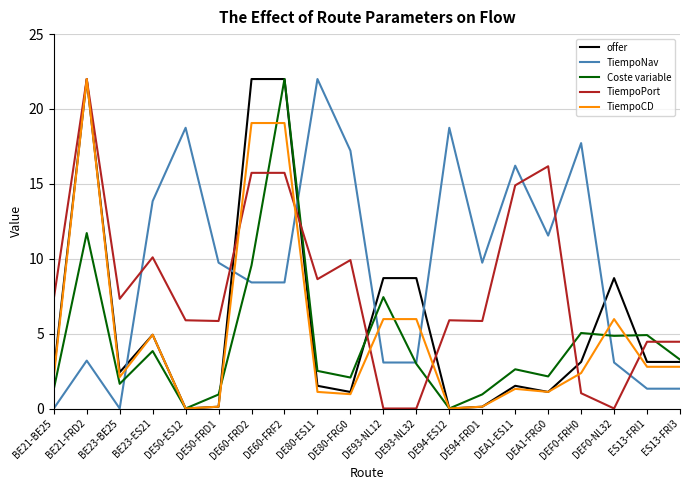

Which series has the largest total across all categories?

TiempoNav